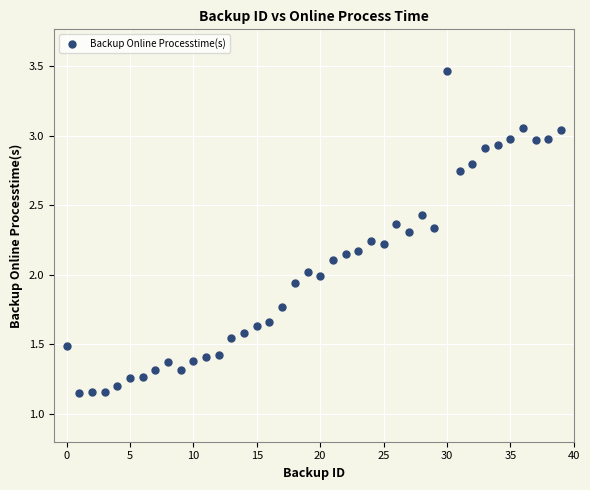

Count the number of points in this scatter plot.

40